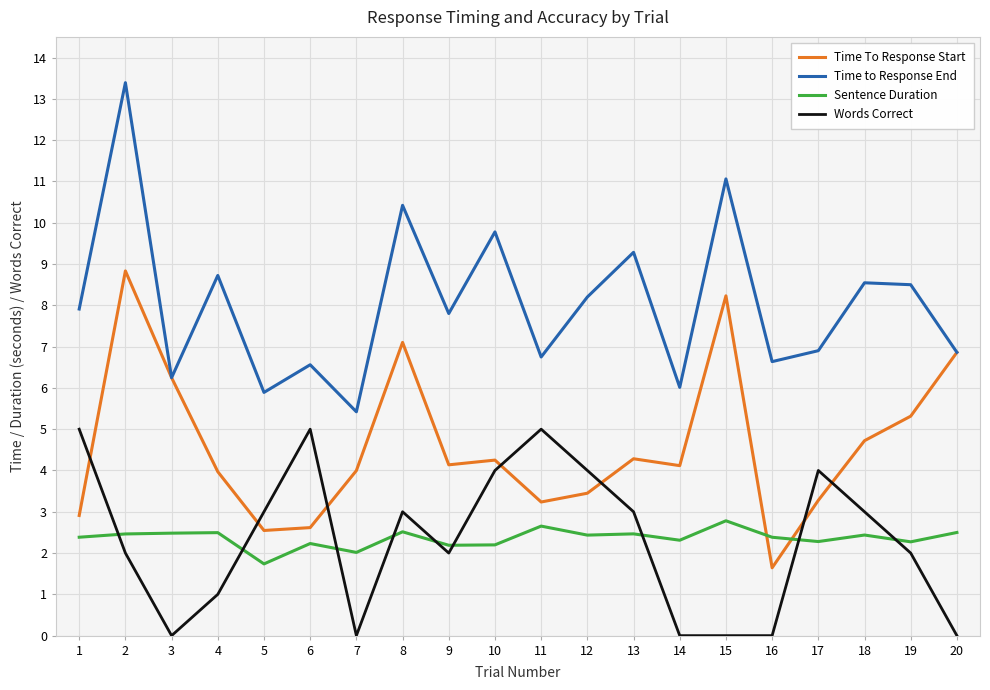

True or false: Time to Response End and Sentence Duration intersect in this chart.

False